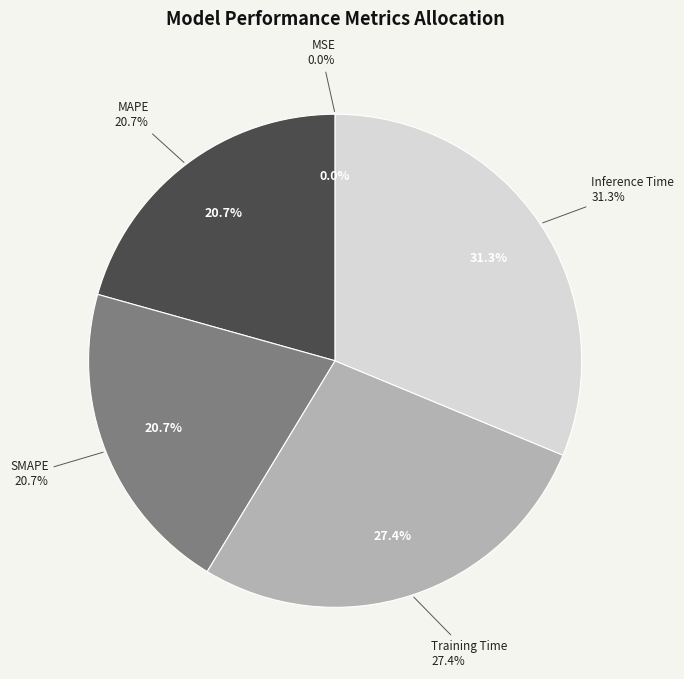

Rank the categories by value from lowest to highest.

MSE, SMAPE, MAPE, Training Time, Inference Time